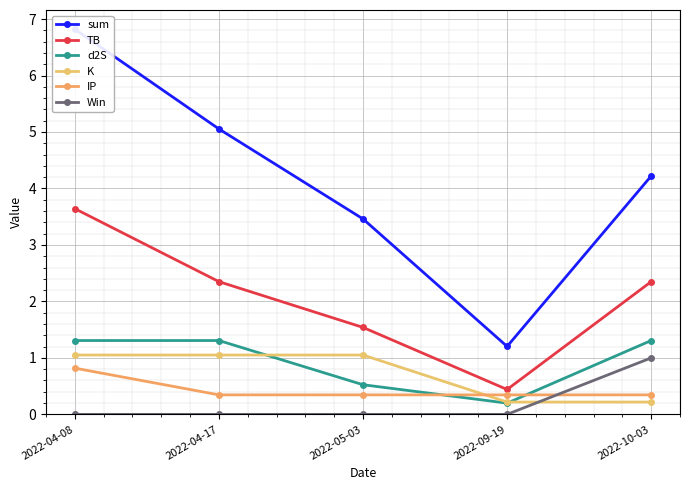

What is the difference between the maximum and minimum values in the K series?

0.8